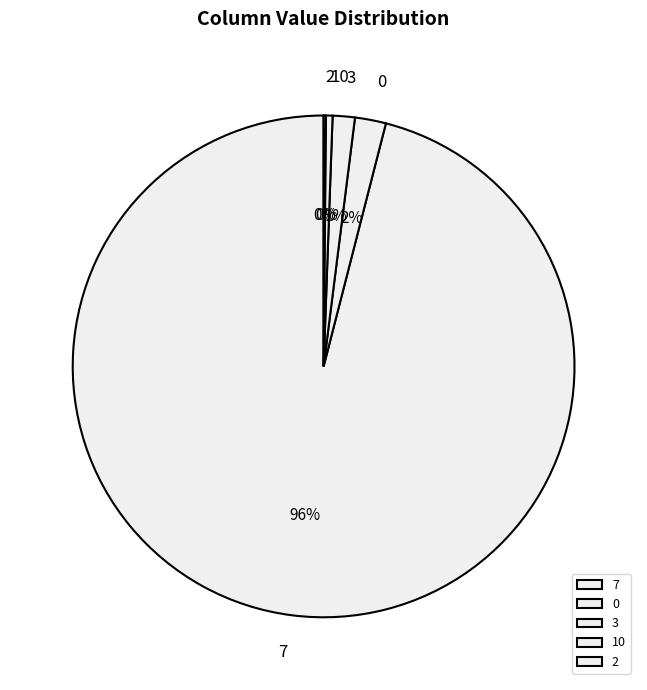

Does any single category account for the majority?

Yes